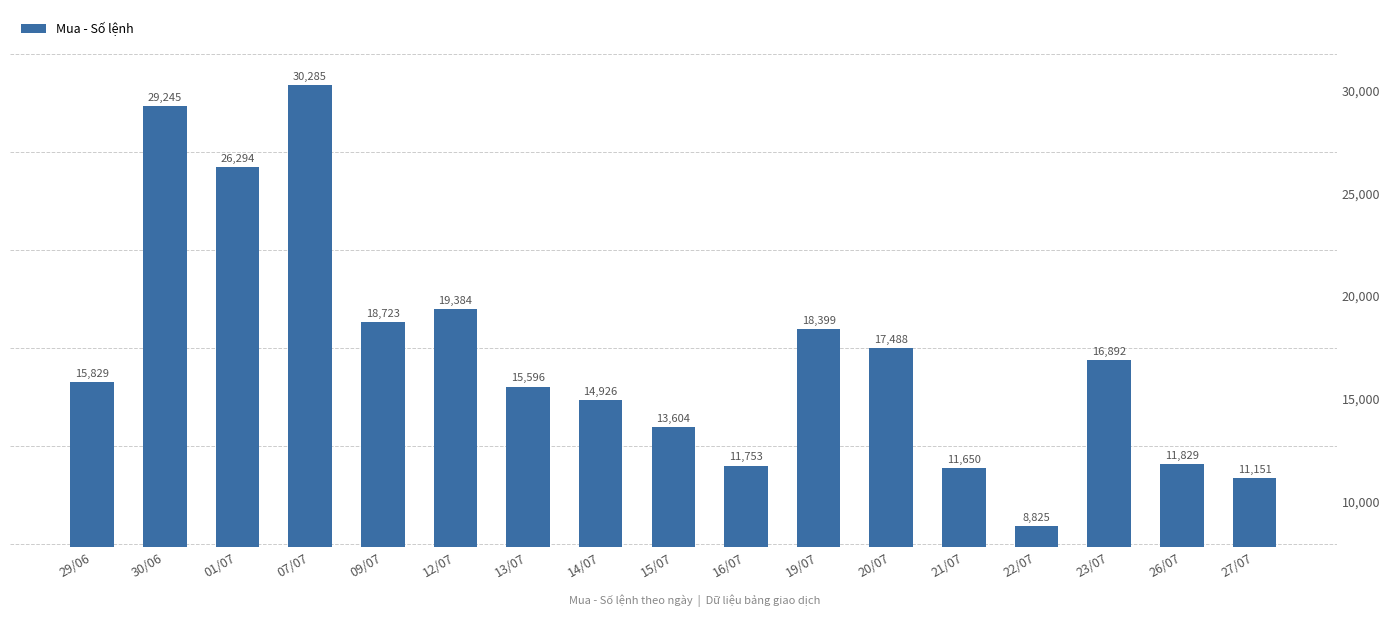

The value at 09/07 is 5229. True or false?

False